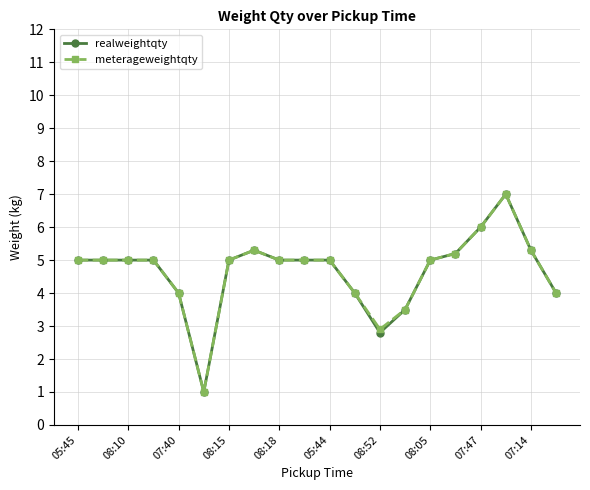

True or false: meterageweightqty has more than 1 interior local peaks.

True